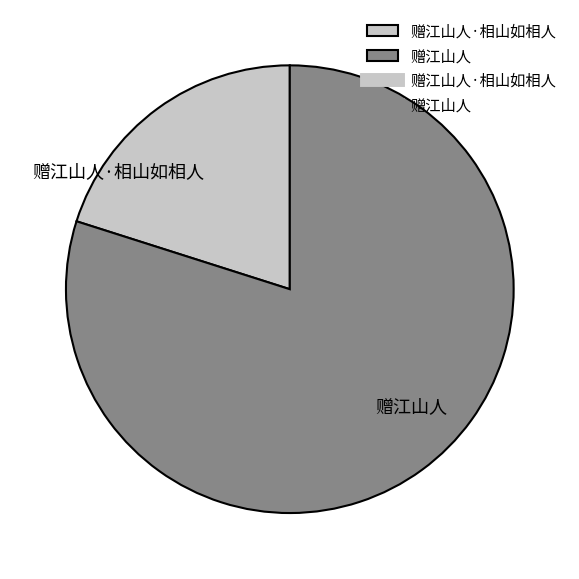

Which category has the biggest portion of the pie?

赠江山人